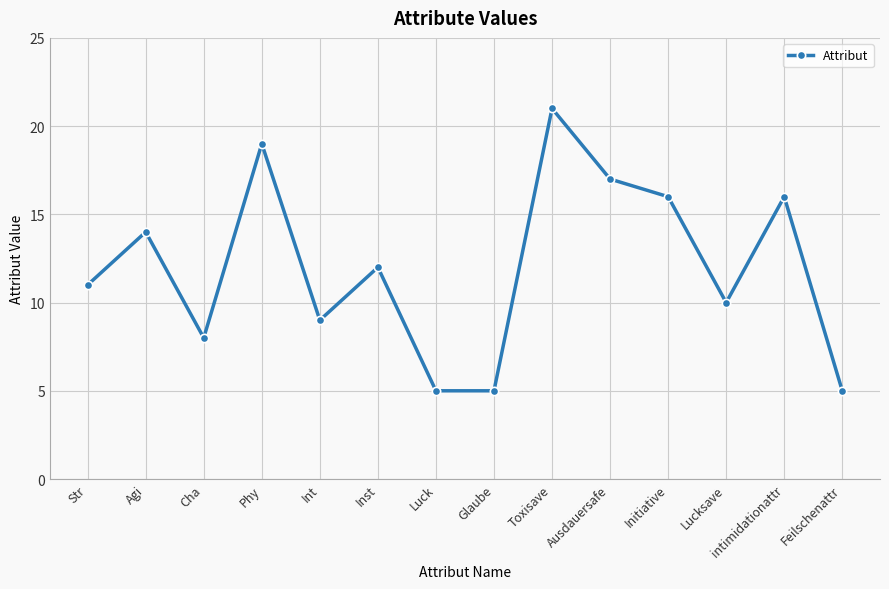

At which category does the chart reach its peak across all series?

Toxisave